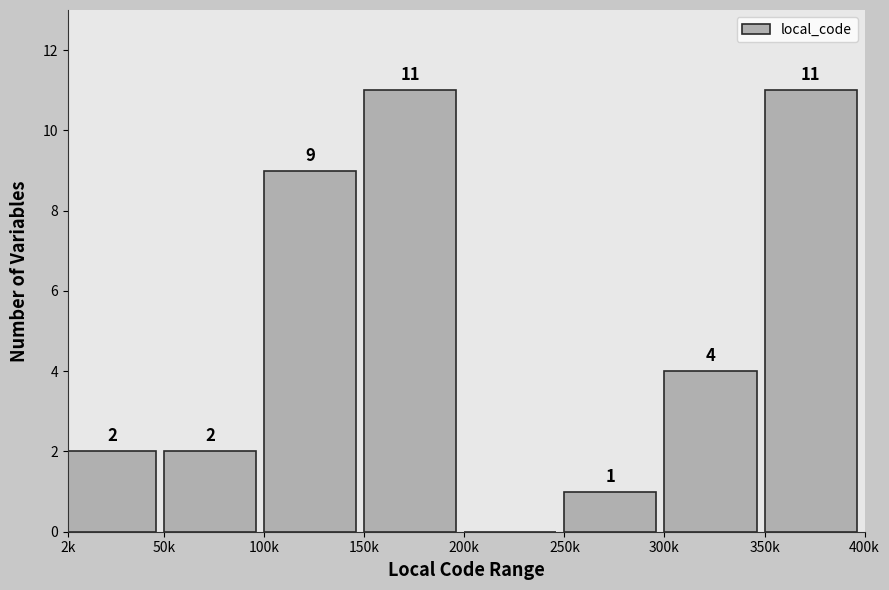

Reading left to right, list all the values displayed in this chart.

2k=2	50k=2	100k=9	150k=11	200k=0	250k=1	300k=4	350k=11